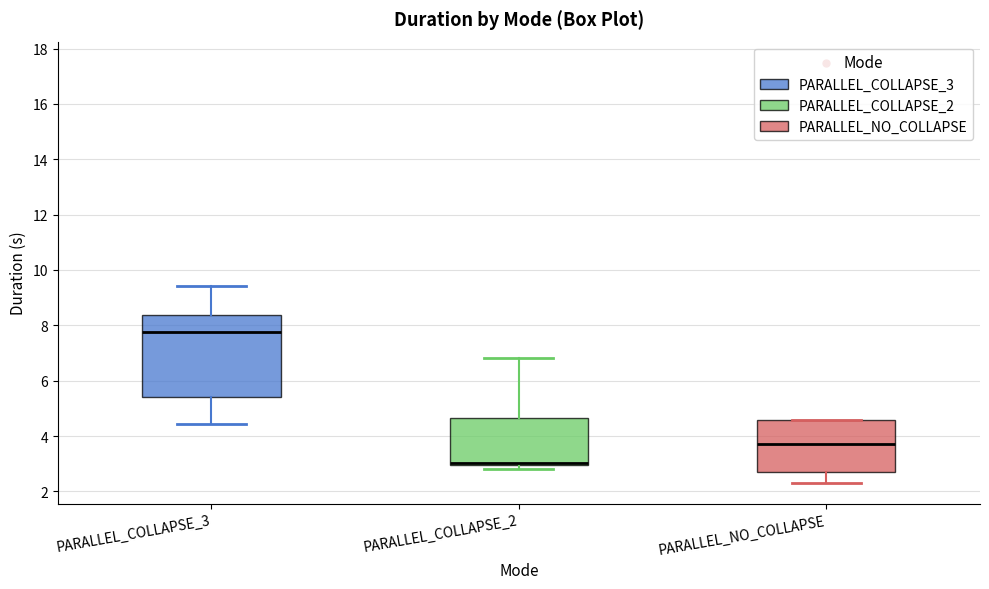

Which box is the tallest, from its lower edge to its upper edge?

PARALLEL_COLLAPSE_3